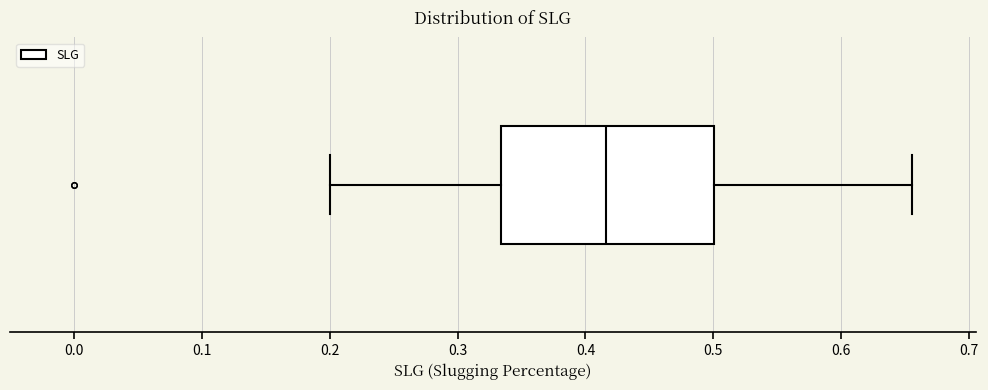

Where does the median line of the box sit on the x-axis? The values are not printed on the chart, so give them approximately, as read against the axis.

0.42